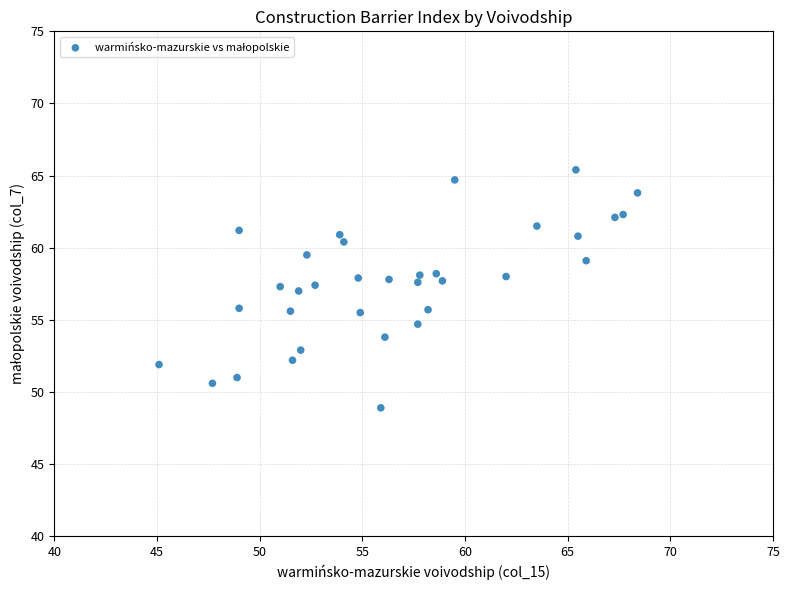

What is the range of X values (max minus min)?

23.3